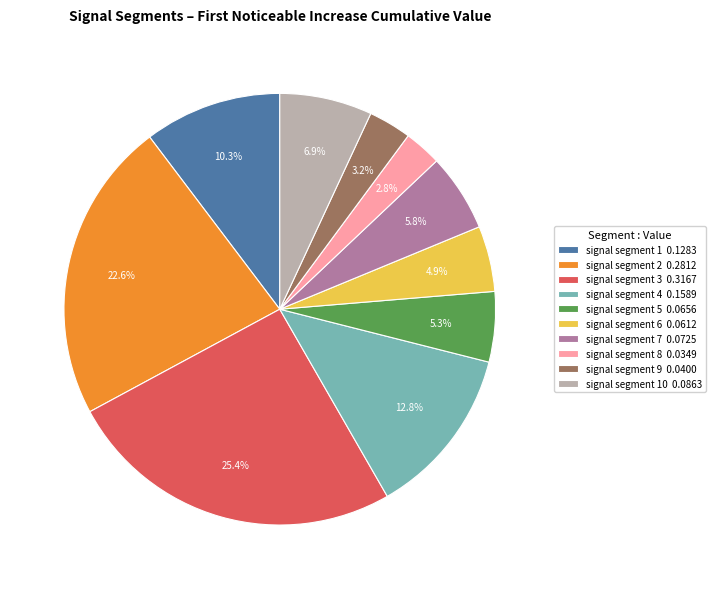

Is there any slice that represents more than half of the pie?

No